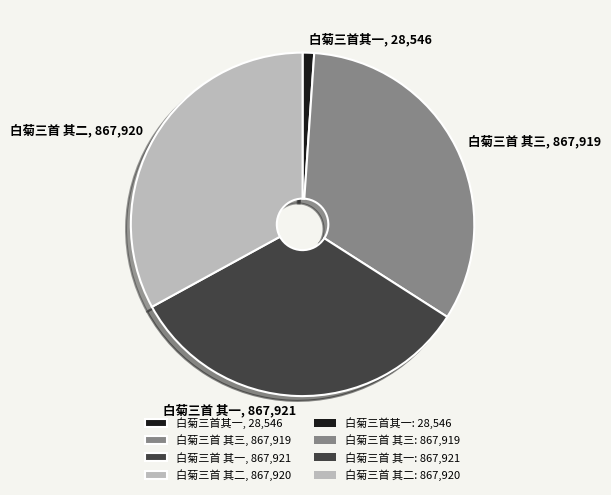

Is it true that 白菊三首 其一, 867,921 is 33% of the pie?

True